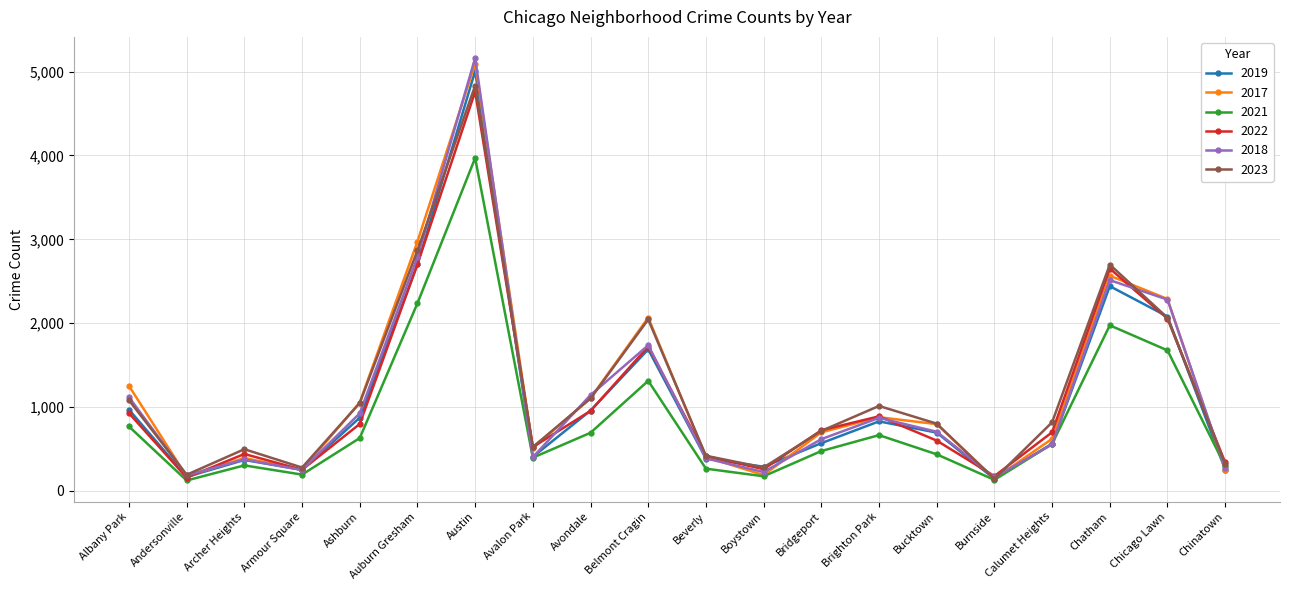

Where is the first local minimum for 2021?

Andersonville